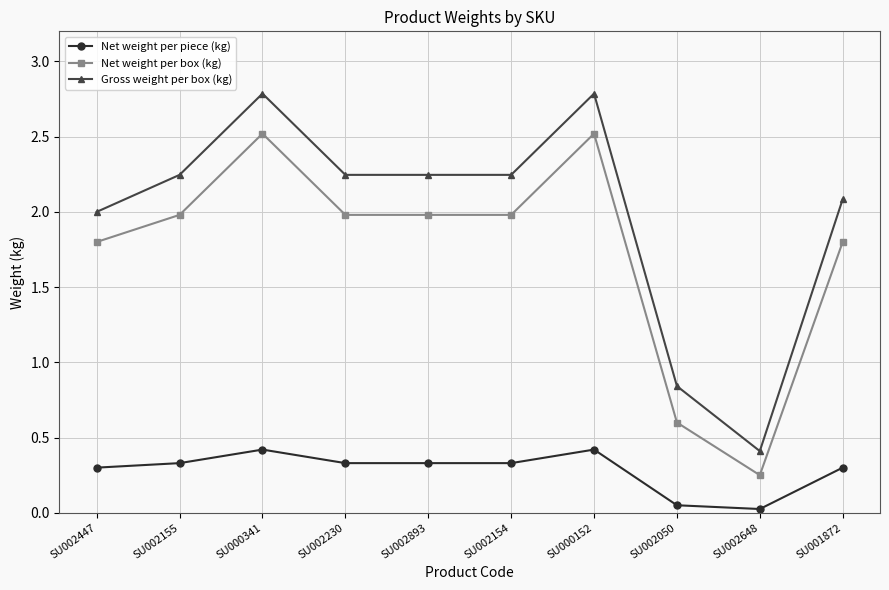

Between SU002447 and SU002155, which series saw the biggest shift?

Gross weight per box (kg)